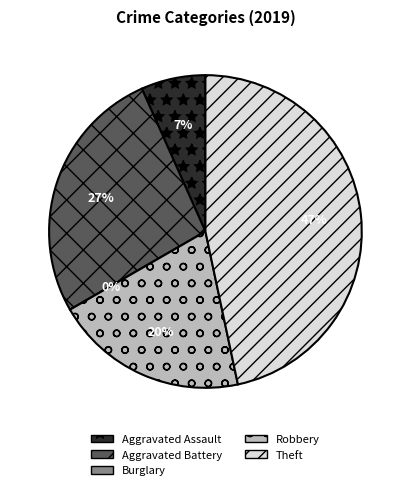

Which slice is the smallest?

Burglary